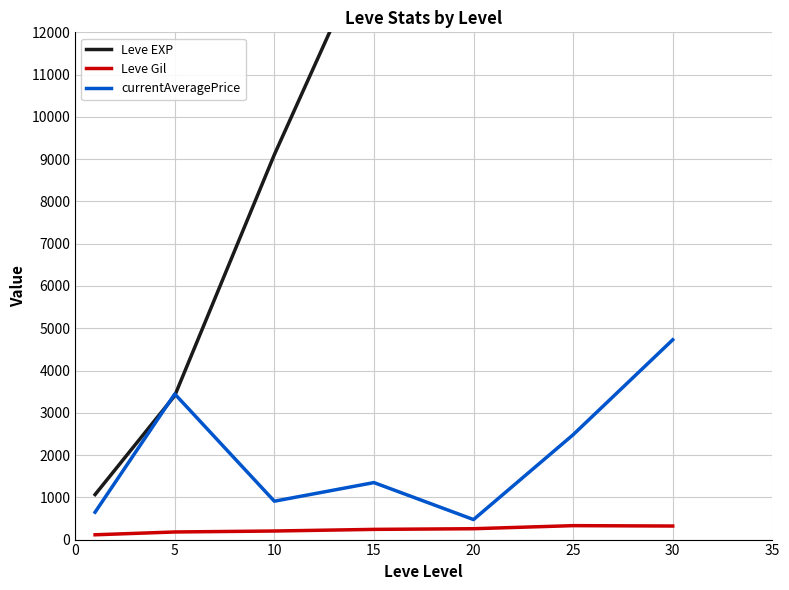

Rank the series by their average value, from lowest to highest.

Leve Gil, currentAveragePrice, Leve EXP